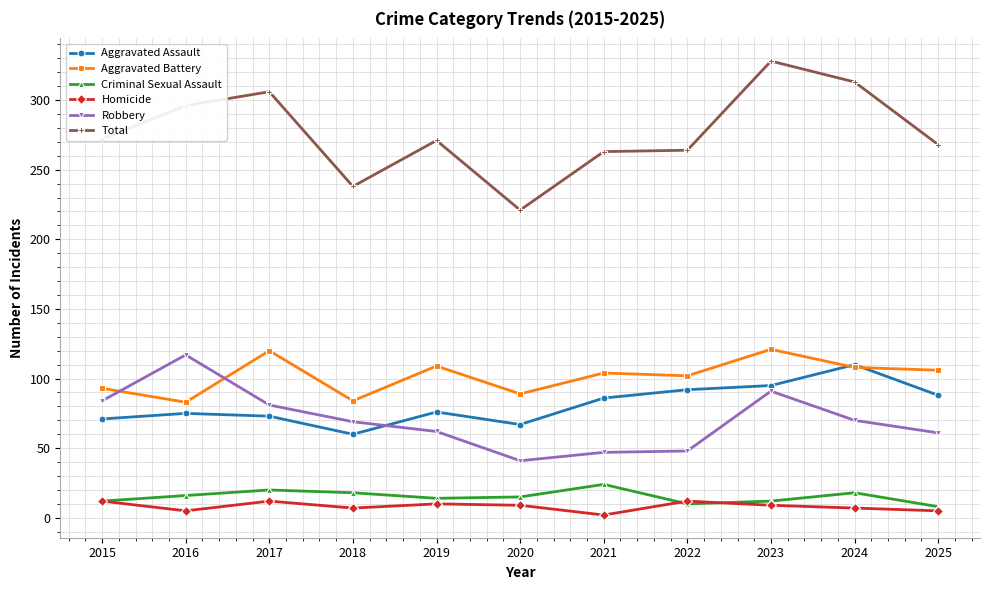

True or false: Aggravated Assault has a value of 111 at 2016.

False